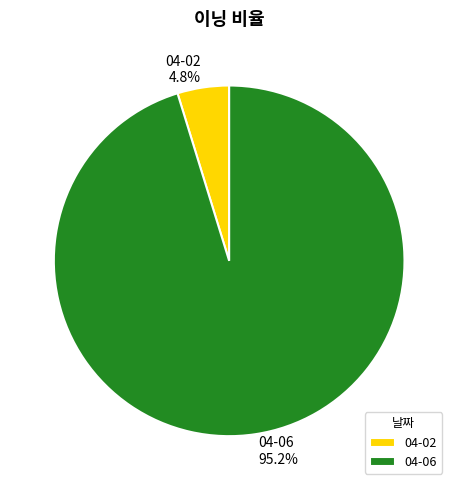

What portion of the pie excludes 04-06?

4.8%